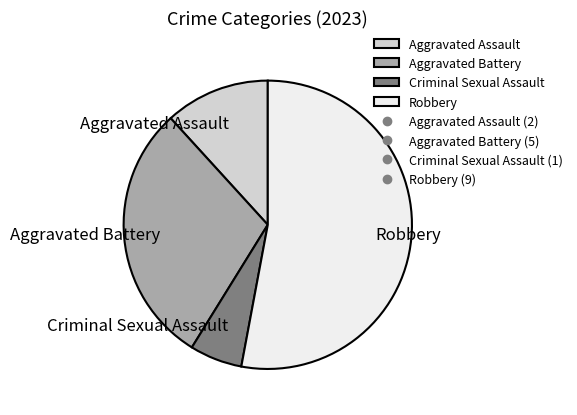

What is the majority slice?

Robbery